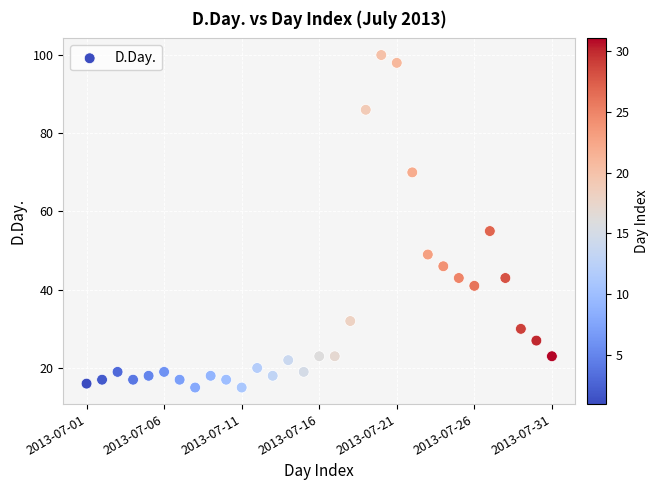

What is the range of X values (max minus min)?

30